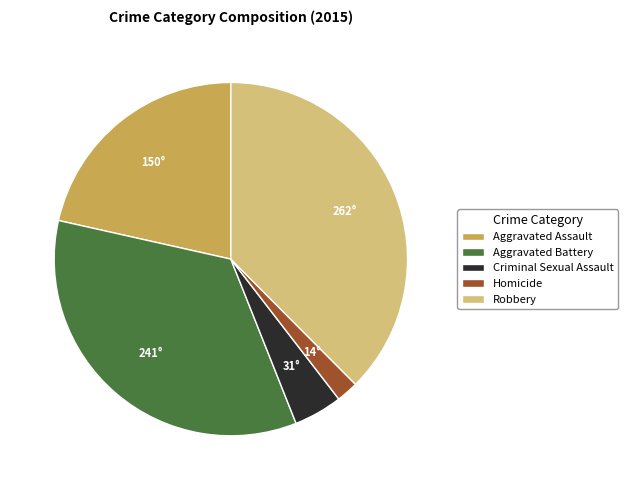

Between Homicide and Aggravated Battery, which is larger?

Aggravated Battery